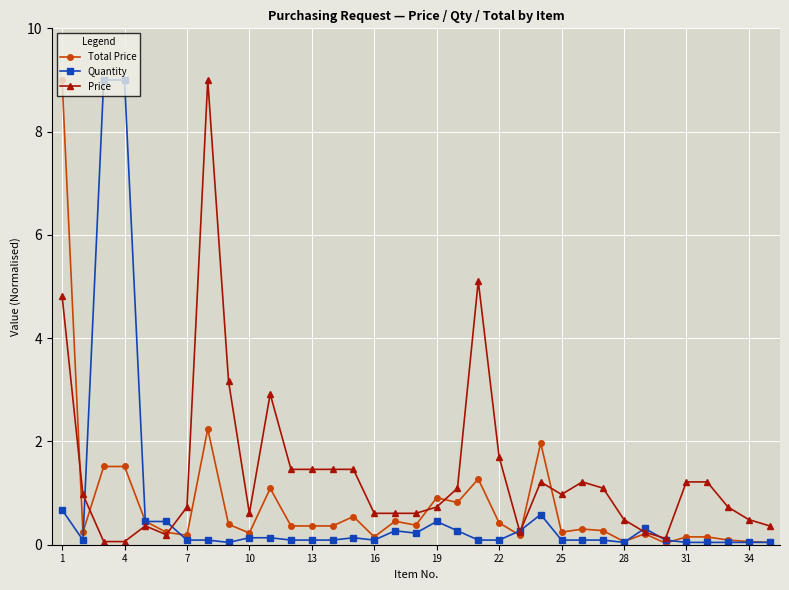

What is the maximum value for Total Price?

9.0